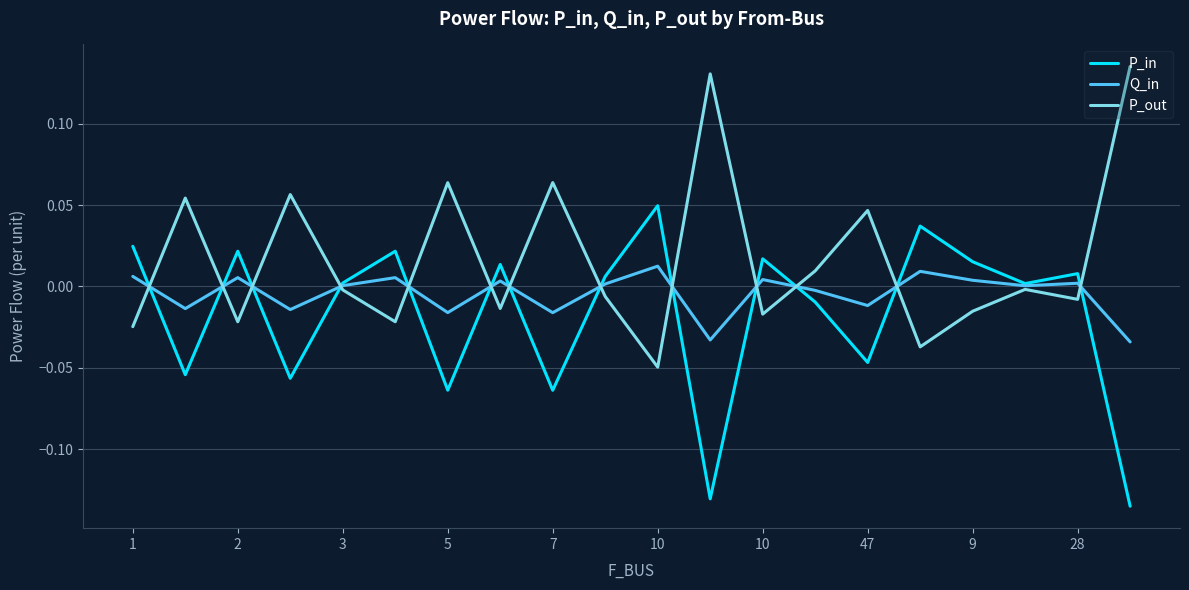

Rank the series by their average value, from highest to lowest.

P_out, Q_in, P_in